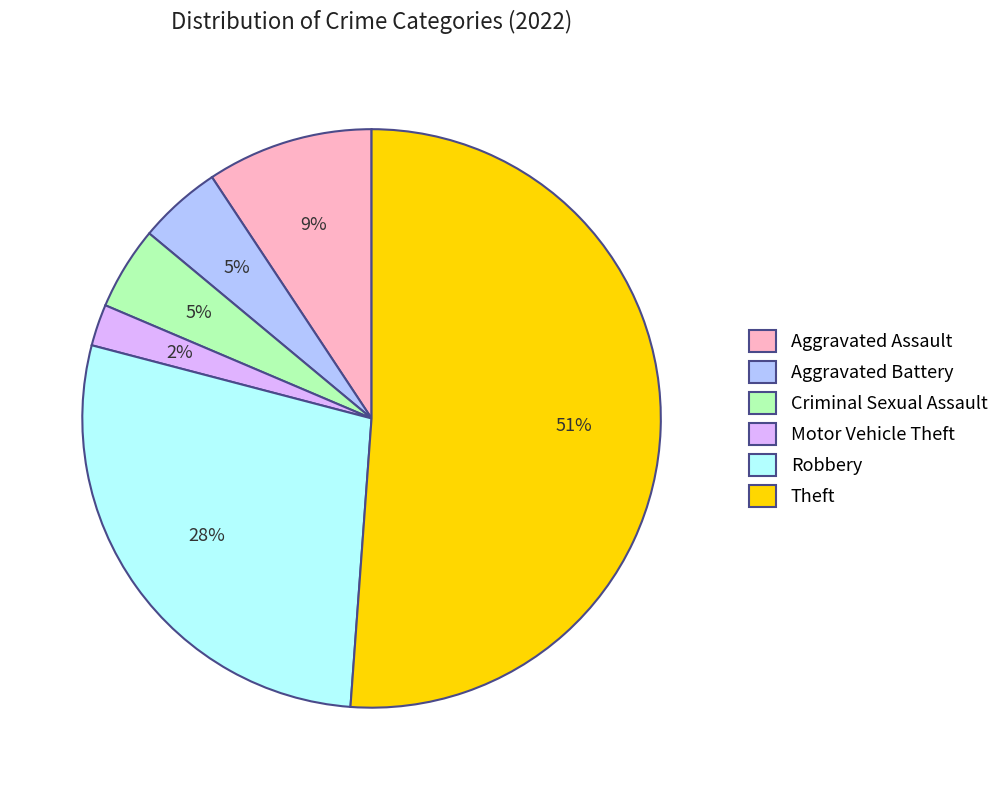

Do Theft and Aggravated Assault together represent more than half of the pie?

Yes